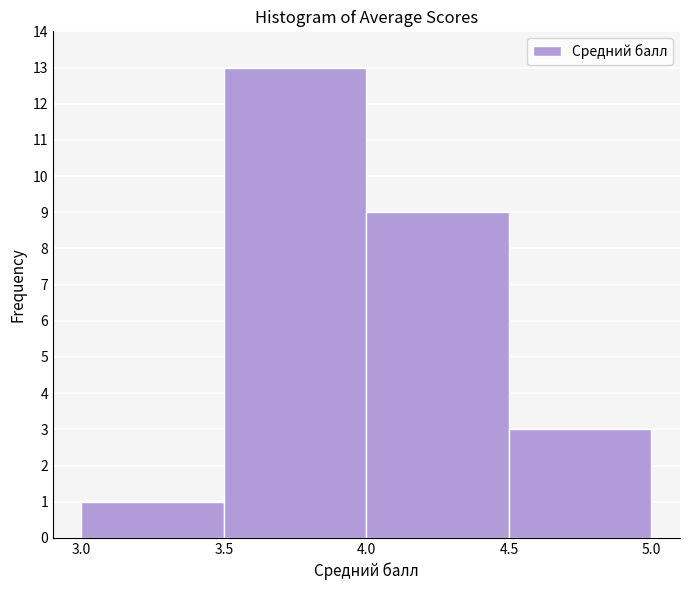

Reading left to right, list every bar in this chart as the range it spans on the x-axis followed by its height. The values are not printed on the chart, so give them approximately, as read against the axis.

3.0 to 3.5: 1
3.5 to 4.0: 13
4.0 to 4.5: 9
4.5 to 5.0: 3